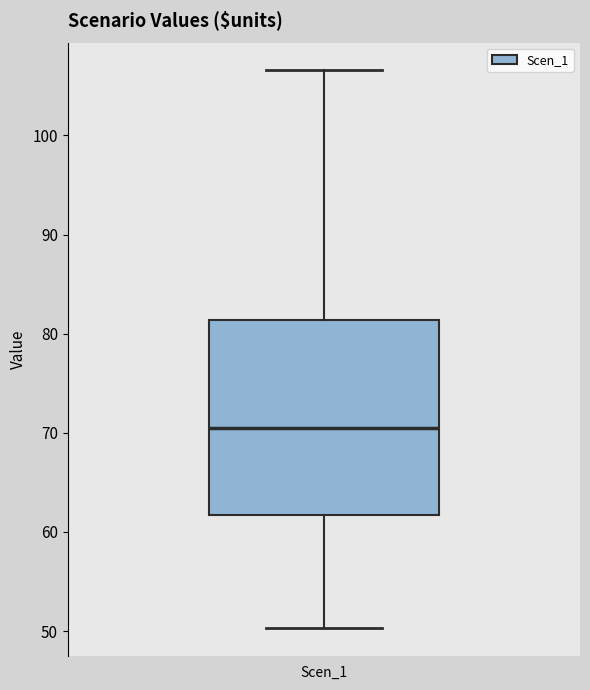

Where is the upper edge of the box for Scen_1 on the y-axis? The values are not printed on the chart, so give them approximately, as read against the axis.

81